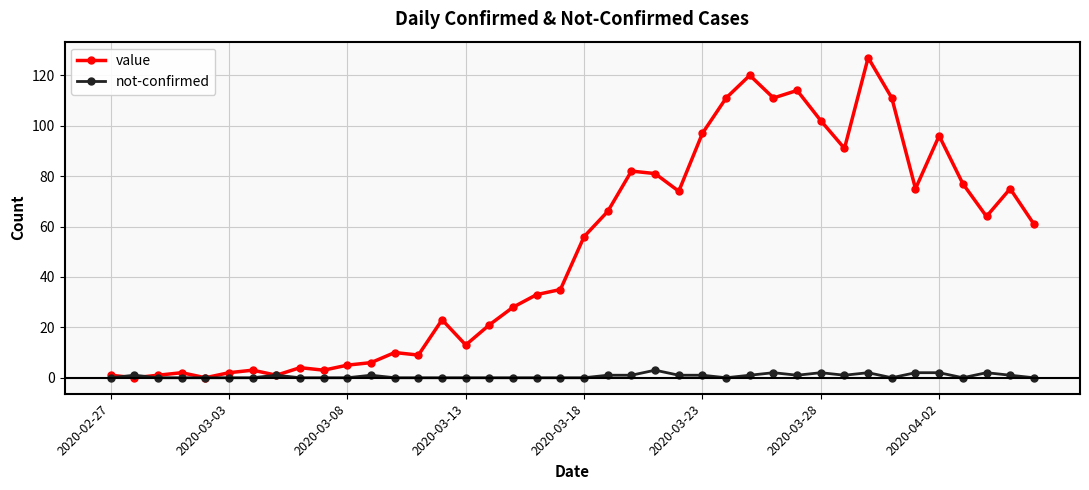

Which series has the largest range (max minus min)?

value